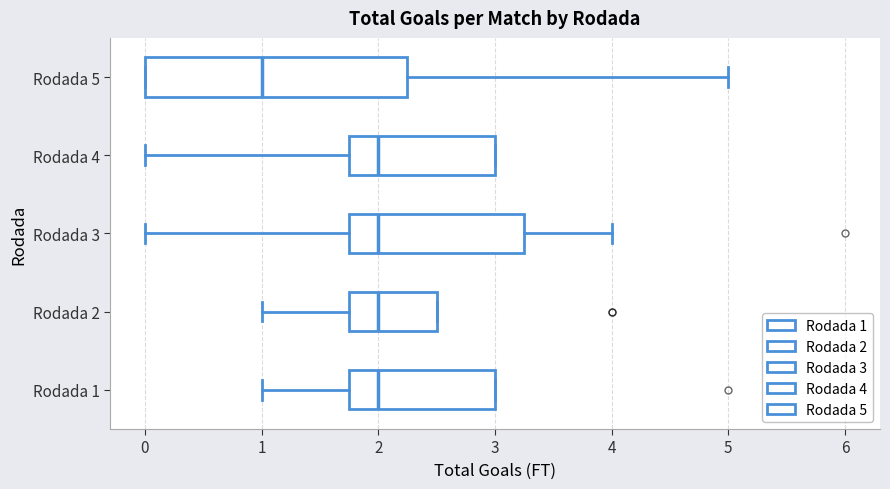

Reading bottom to top, read every box against the x-axis: the position of its median line, the range the box covers, and the ends of its whiskers. The values are not printed on the chart, so give them approximately, as read against the axis.

Rodada 1: median 2.0, box 1.8 to 3.0, whiskers 1.0 to 3.0
Rodada 2: median 2.0, box 1.8 to 2.5, whiskers 1.0 to 2.5
Rodada 3: median 2.0, box 1.8 to 3.3, whiskers 0.0 to 4.0
Rodada 4: median 2.0, box 1.8 to 3.0, whiskers 0.0 to 3.0
Rodada 5: median 1.0, box 0.0 to 2.3, whiskers 0.0 to 5.0